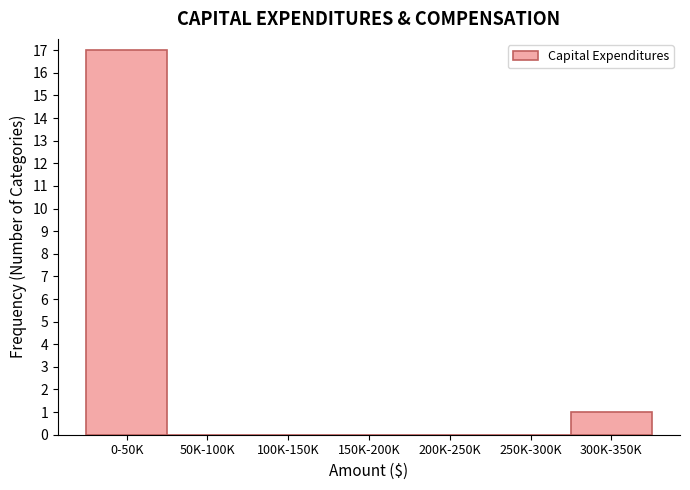

Reading right to left, list all the values displayed in this chart.

300K-350K=1	250K-300K=0	200K-250K=0	150K-200K=0	100K-150K=0	50K-100K=0	0-50K=17